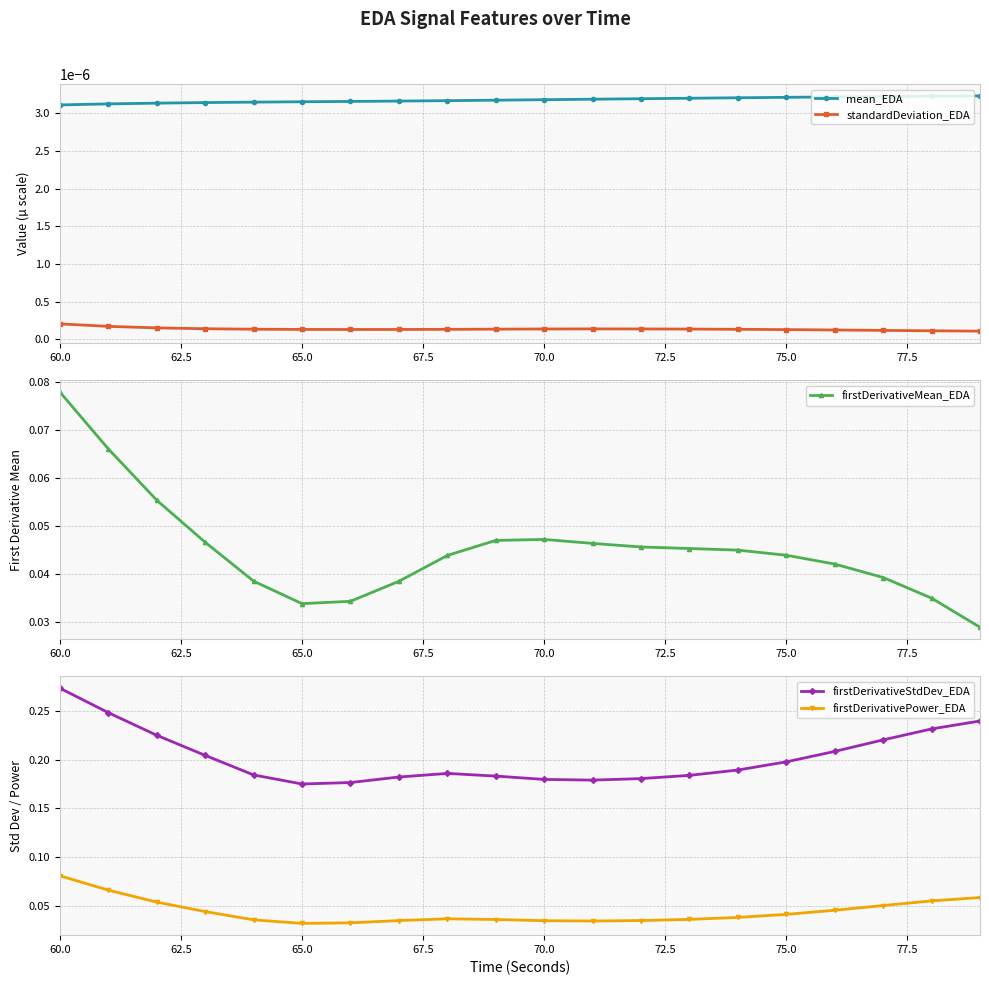

How many interior local peaks does the standardDeviation_EDA series have?

1